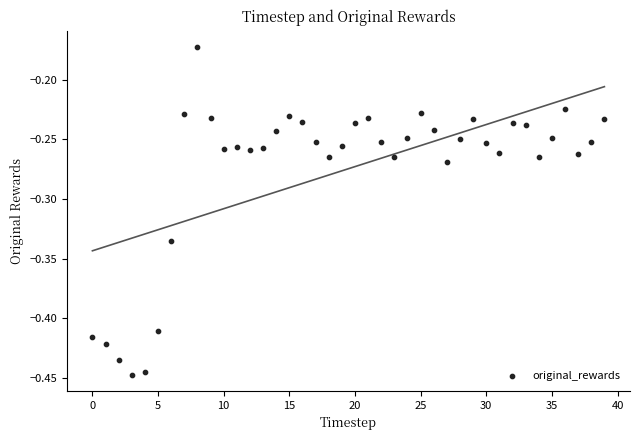

What is the range of Y values (max minus min)?

0.3